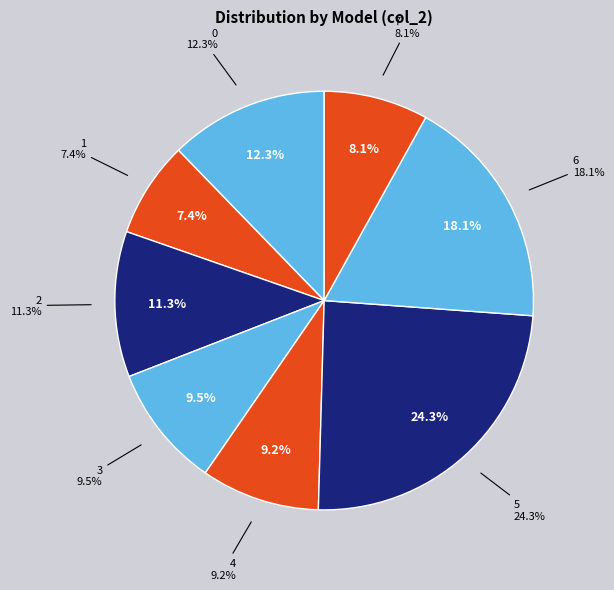

How many segments does this pie chart have?

8